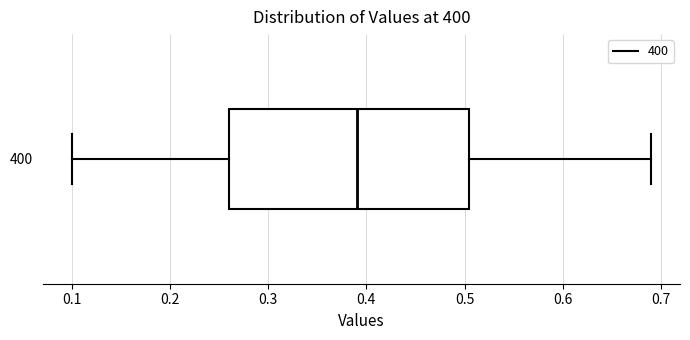

Transcribe this box plot: give where the median line is, the range the box spans, and where the two whiskers end, as read against the x-axis. The values are not printed on the chart, so give them approximately, as read against the axis.

median 0.39, box 0.26 to 0.51, whiskers 0.10 to 0.69